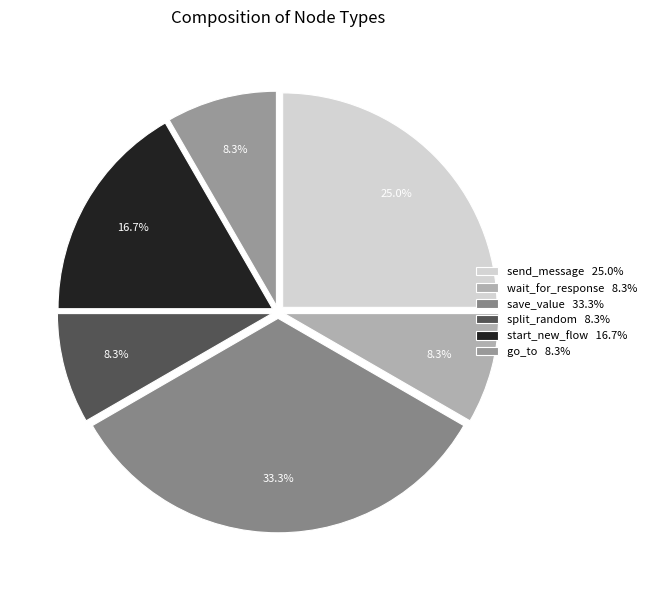

Do split_random and wait_for_response together represent more than half of the pie?

No